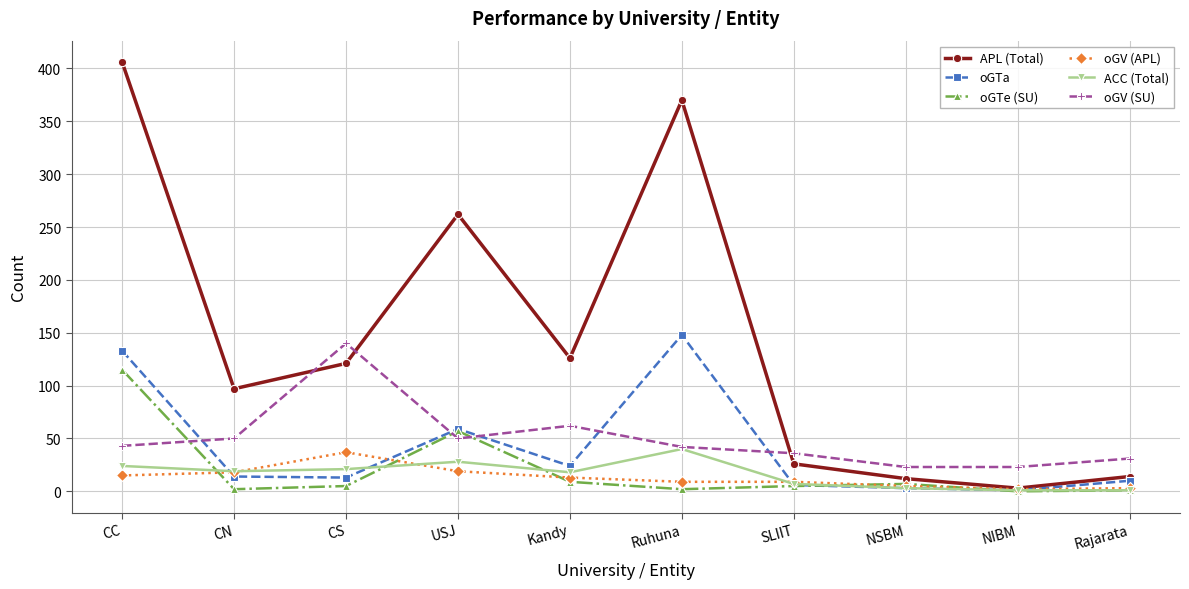

Is the value of ACC (Total) at USJ greater than the value of oGTe (SU) at Rajarata?

Yes